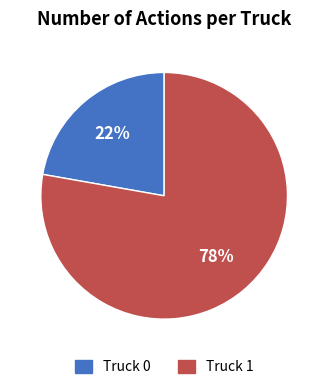

To the nearest percent, what portion does Truck 1 represent?

78%